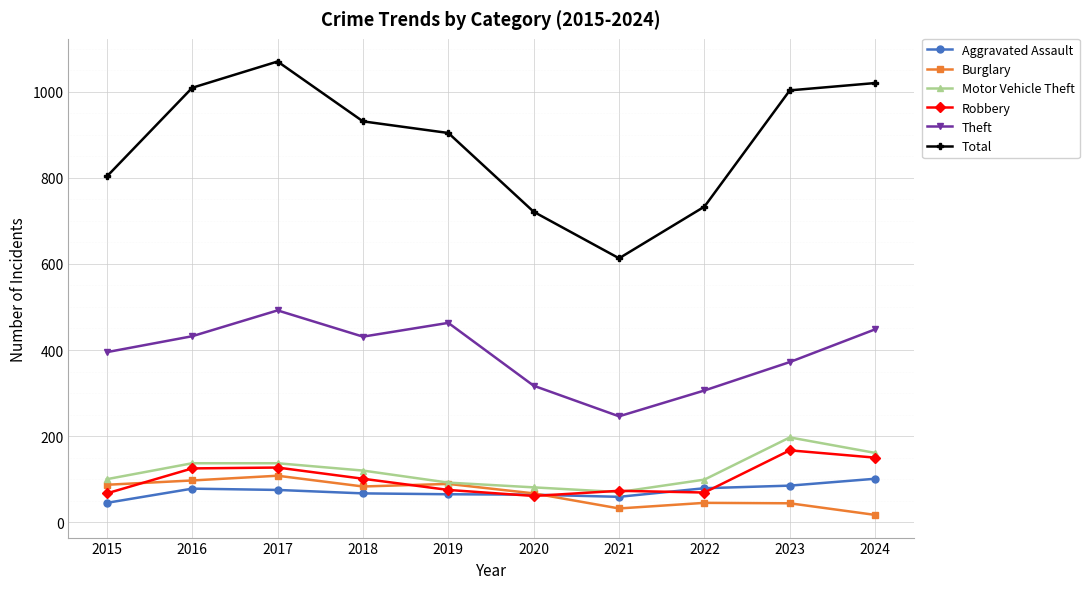

Where is Total nearest to the value 841?

2015